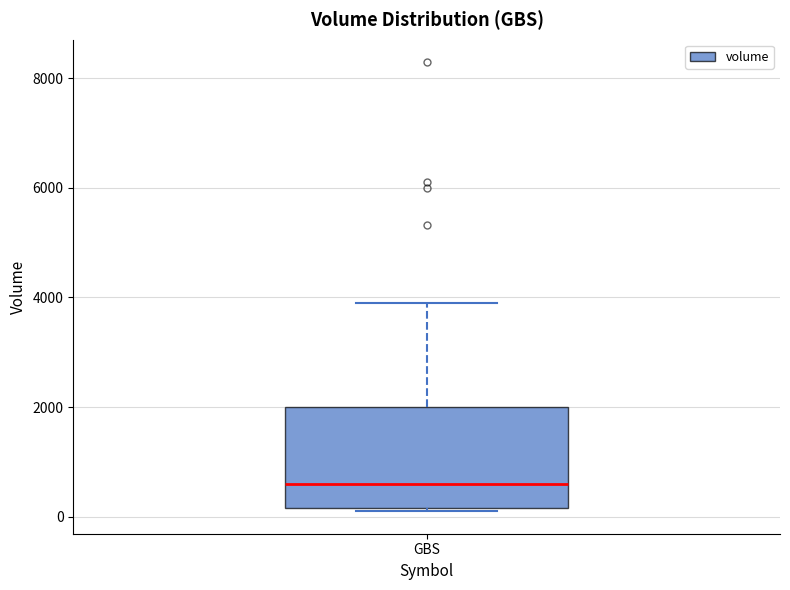

Transcribe this box plot: give where the median line is, the range the box spans, and where the two whiskers end, as read against the y-axis. The values are not printed on the chart, so give them approximately, as read against the axis.

median 600, box 200 to 2000, whiskers 200 to 4000